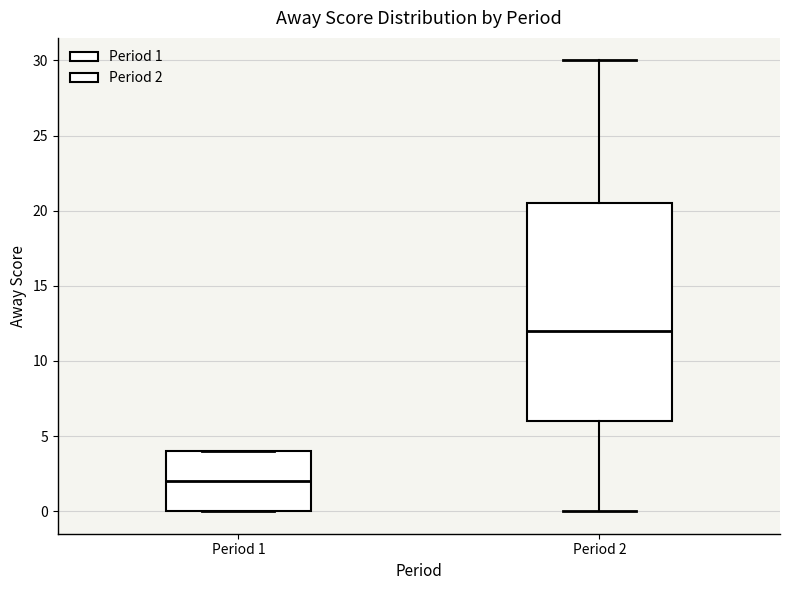

Which box has the highest median line?

Period 2